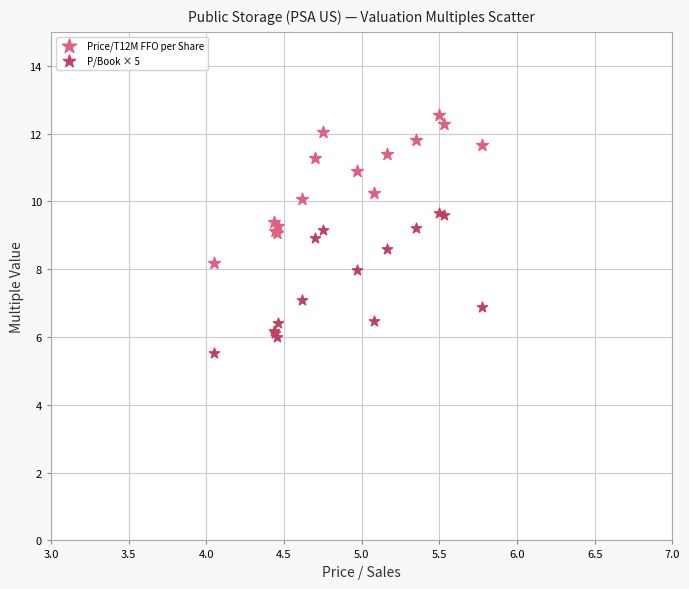

Which series contains the lowest Y value?

P/Book × 5